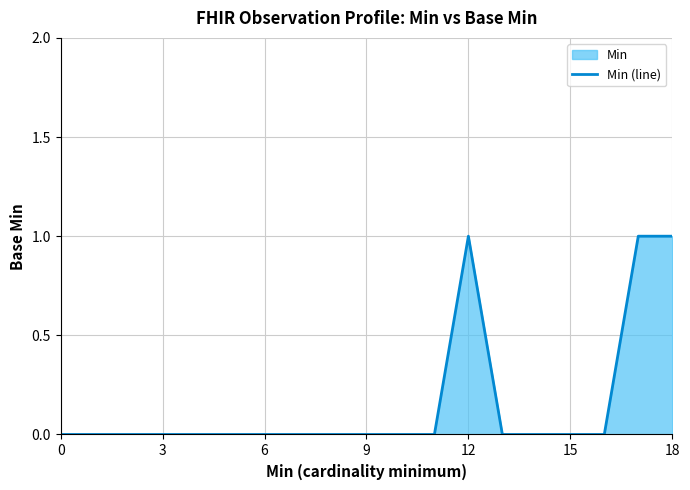

True or false: the data shows 1 at 9.

False